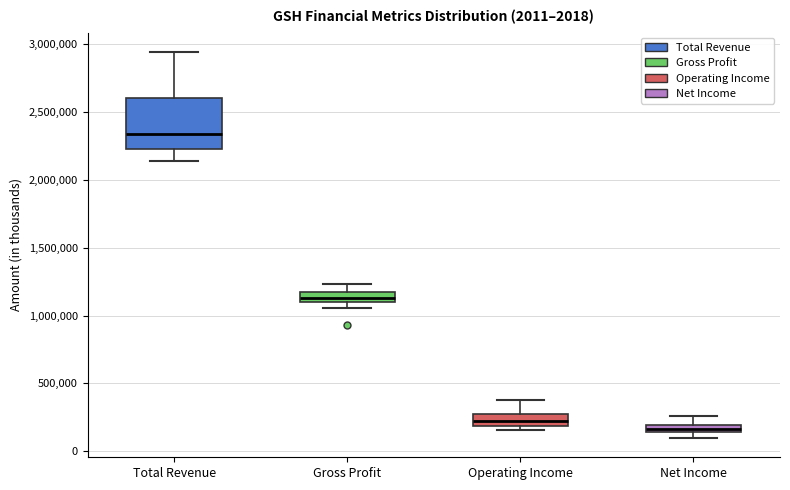

Comparing the boxes themselves (not the whiskers), which one is the tallest?

Total Revenue